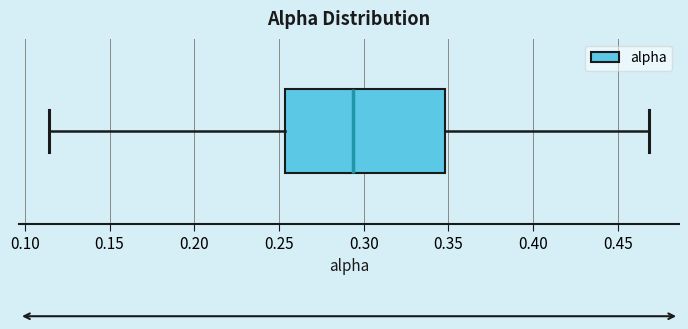

Where does the right whisker of the box end on the x-axis? The values are not printed on the chart, so give them approximately, as read against the axis.

0.470